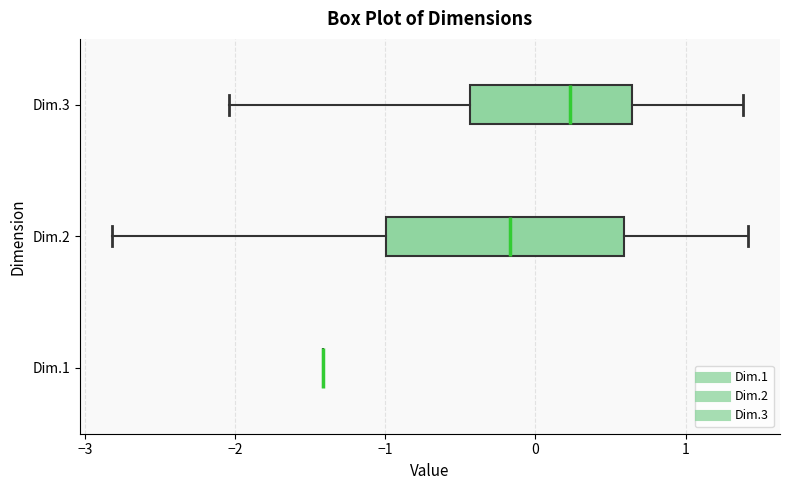

Reading bottom to top, transcribe this box plot: for each box, give where its median line is, the range the box spans, and where its two whiskers end, as read against the x-axis. The values are not printed on the chart, so give them approximately, as read against the axis.

Dim.1: box collapsed to a line at -1.4, whiskers -1.4 to -1.4
Dim.2: median -0.2, box -1.0 to 0.6, whiskers -2.8 to 1.4
Dim.3: median 0.2, box -0.4 to 0.6, whiskers -2.0 to 1.4